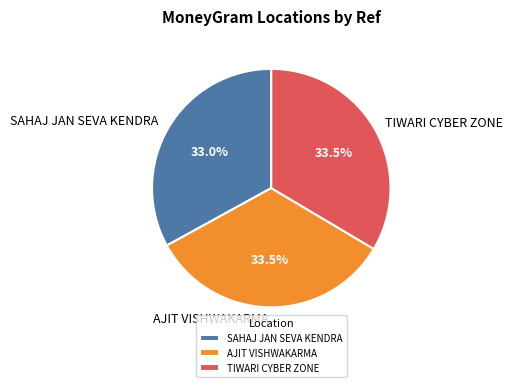

What is the ratio of the value at AJIT VISHWAKARMA to the value at SAHAJ JAN SEVA KENDRA?

1.0